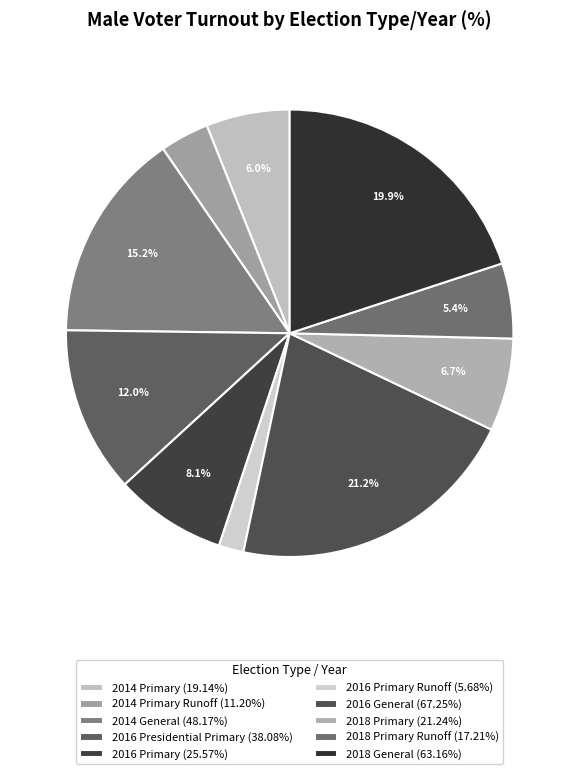

Count the number of slices in the pie.

10